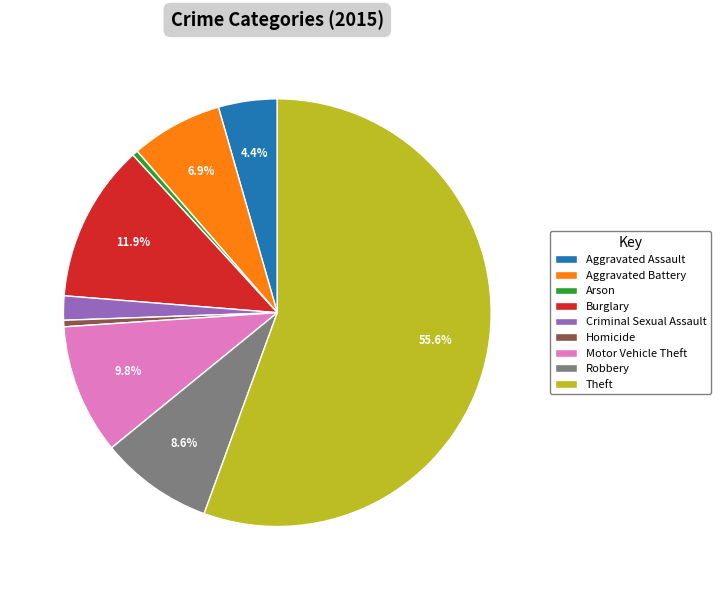

What portion of the pie excludes Robbery?

91.4%